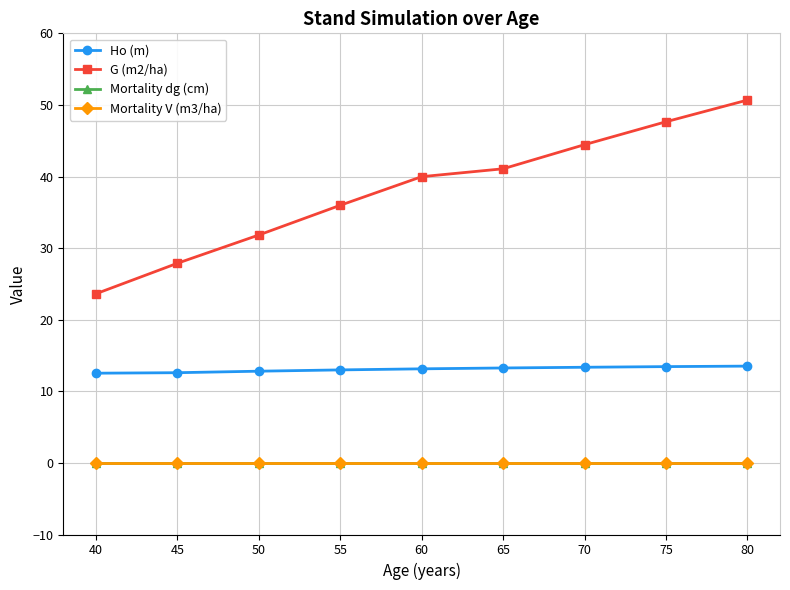

Is this an area chart (filled region under the line)?

No